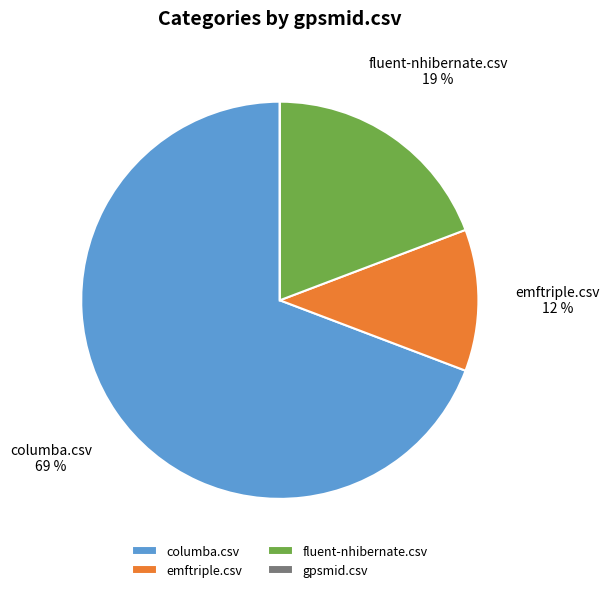

Which category has the biggest portion of the pie?

columba.csv